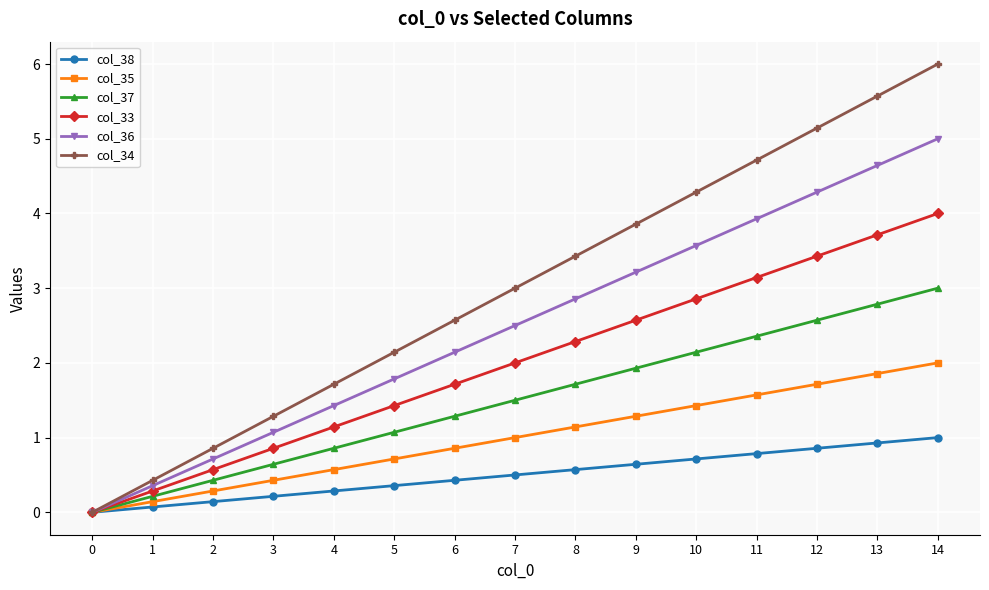

What is the difference between the col_34 values at 3 and 1?

0.9